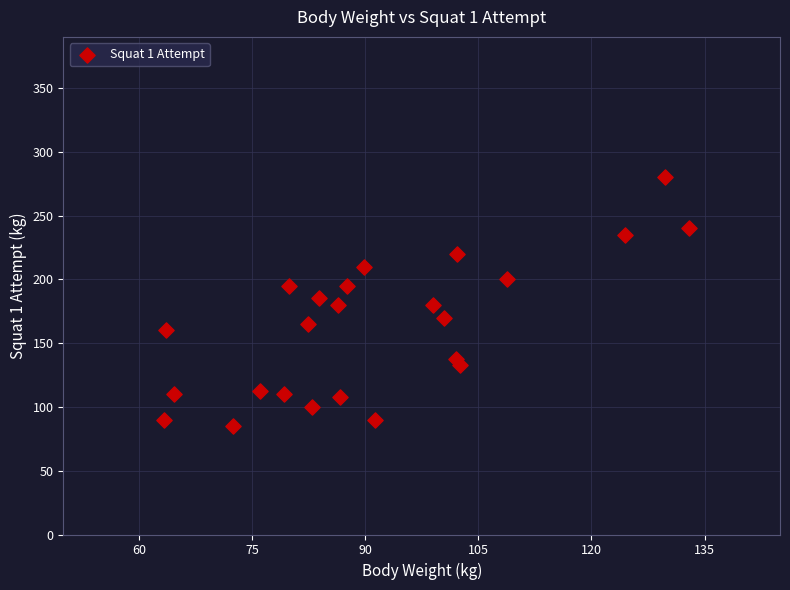

What is the range of Y values (max minus min)?

195.0